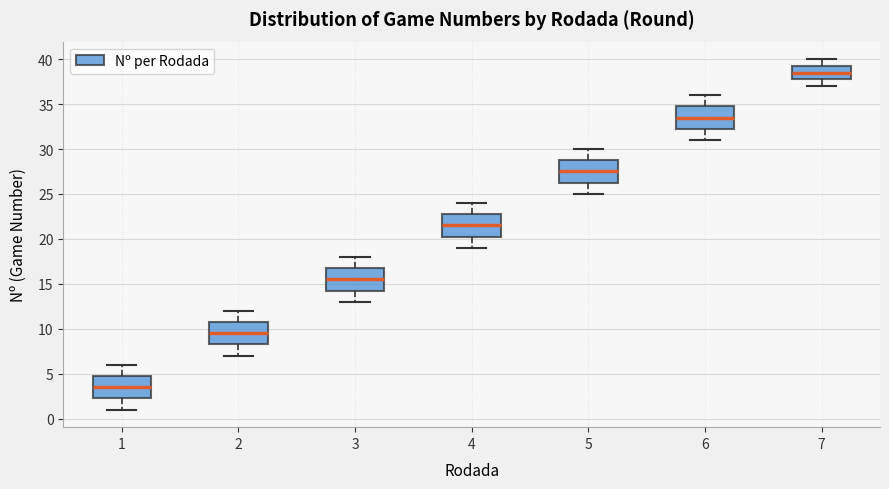

Which box has the highest median line?

7